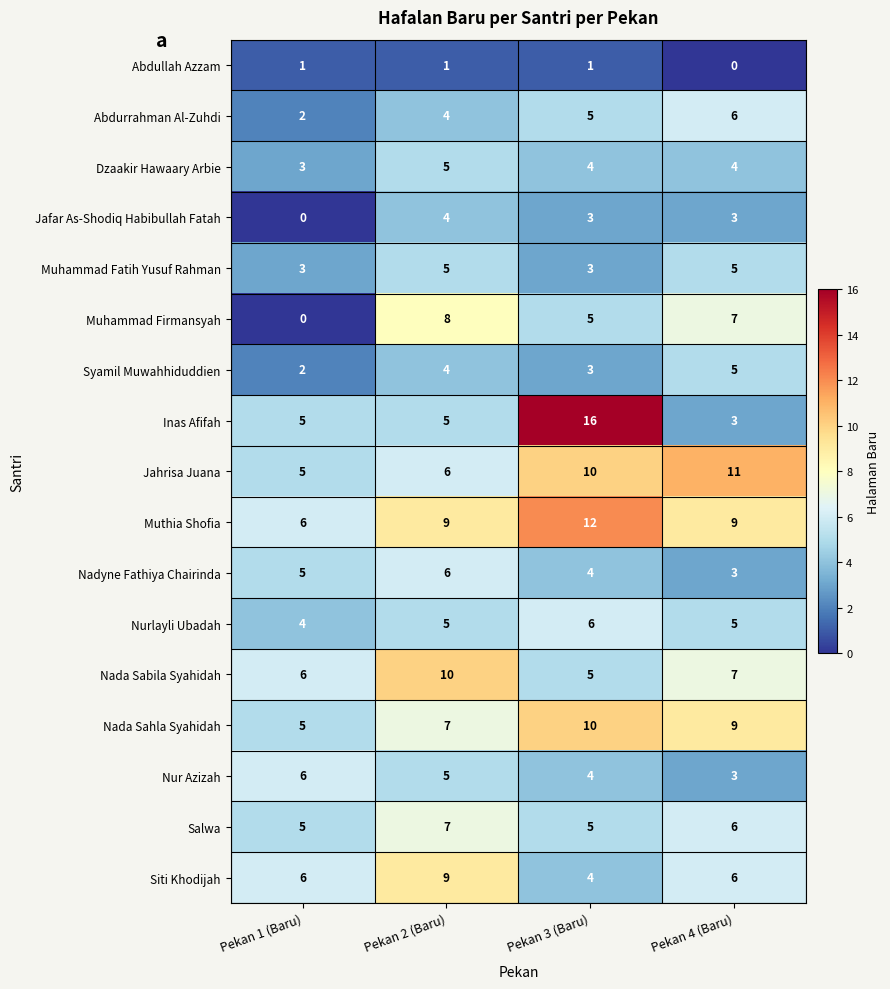

How many Muthia Shofia values are between 9 and 12?

3